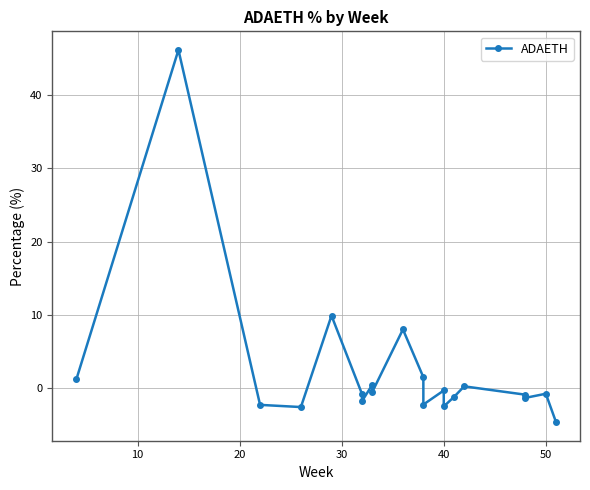

True or false: there are more than 2 points higher than both neighbors.

True